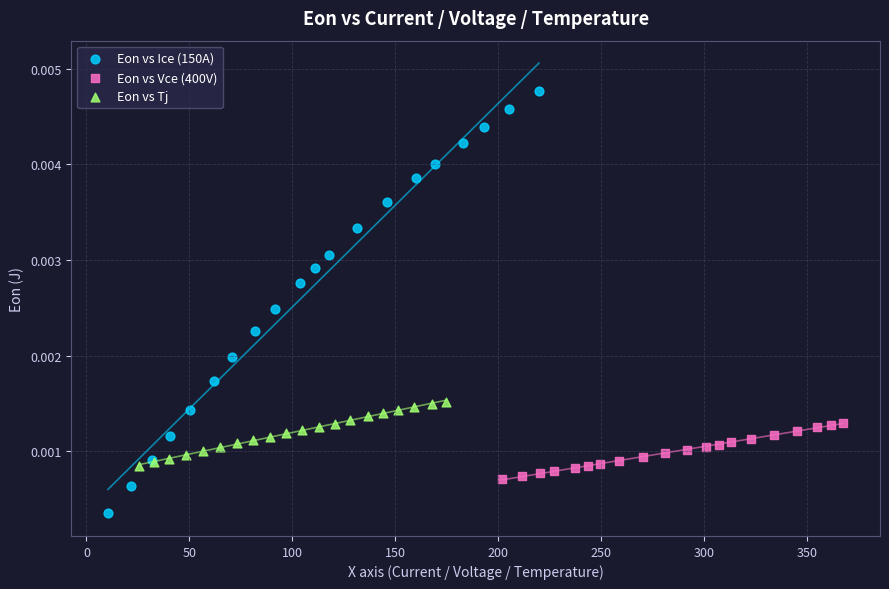

Which series has the widest spread of Y values?

Eon vs Ice (150A)